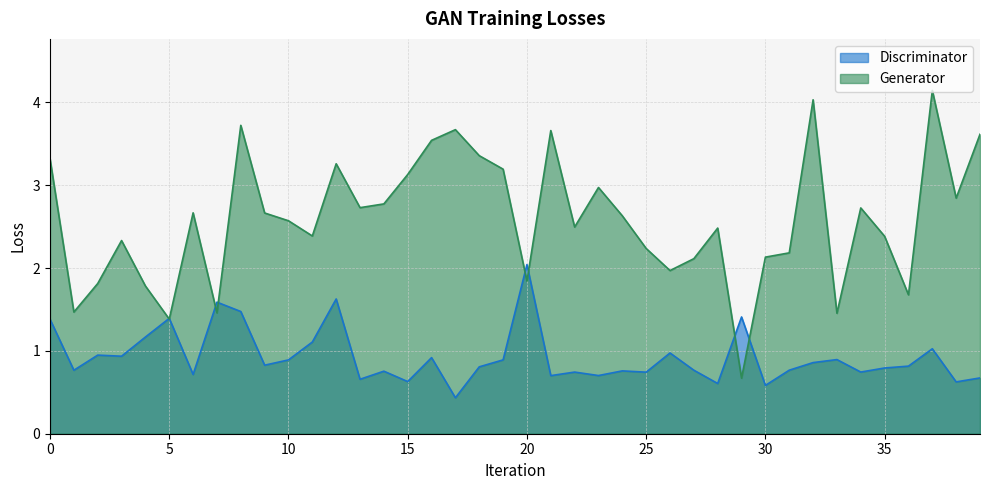

At how many categories does at least one series exceed 1?

40